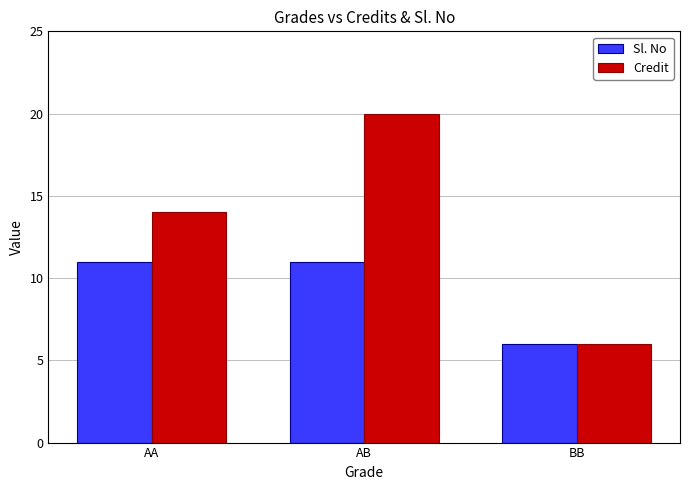

What is the difference between the maximum and minimum values in the Sl. No series?

5